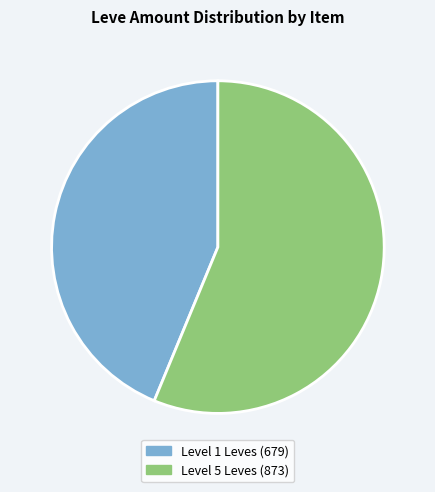

Does any single category account for the majority?

Yes